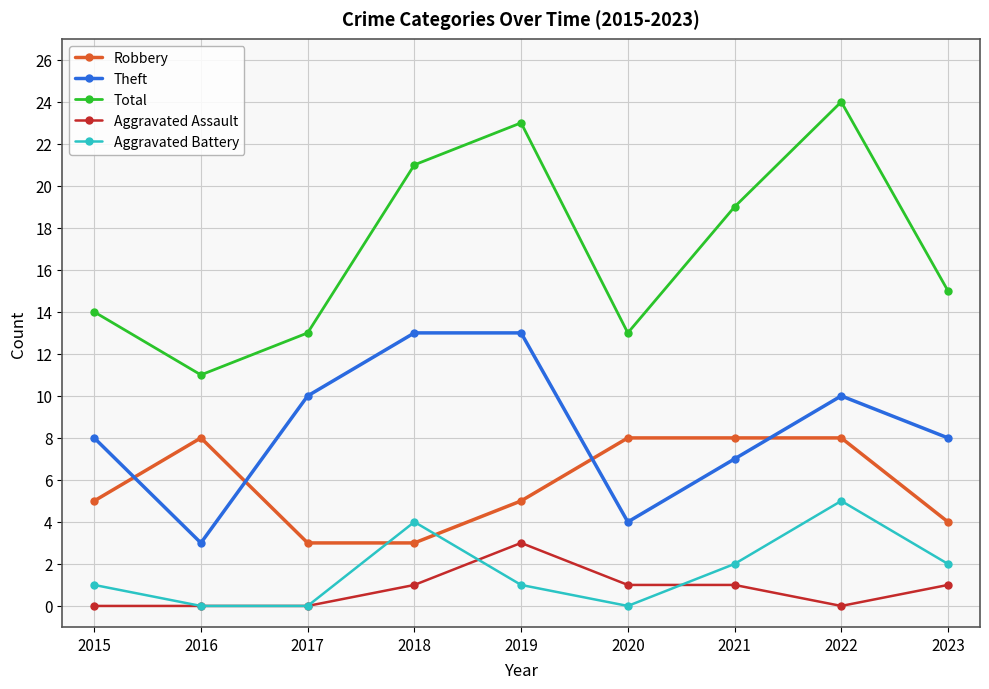

How many times do Theft and Robbery cross each other?

4